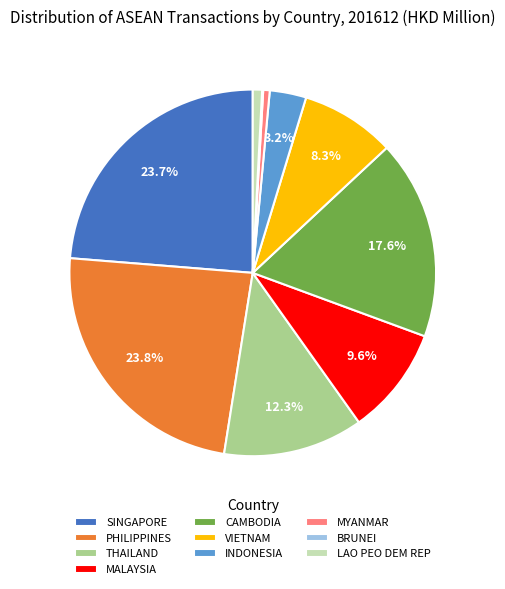

Is there any slice that represents more than half of the pie?

No